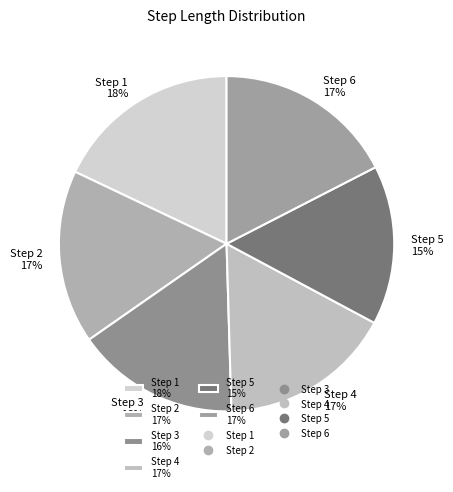

Between Step 4 17% and Step 1 18%, which is larger?

Step 1 18%